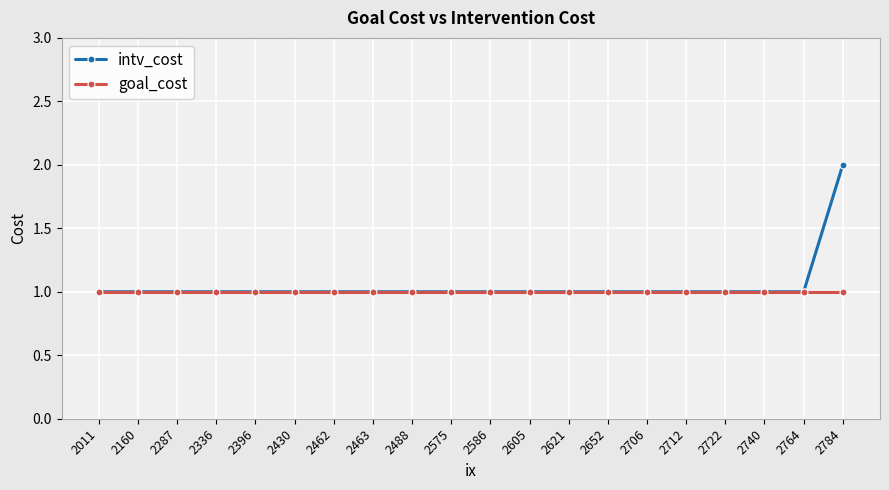

Is it true that intv_cost equals 1 at 2488?

True